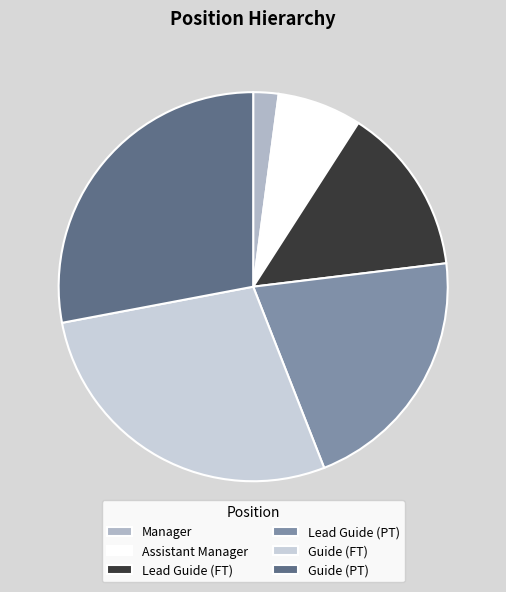

Is it true that Lead Guide (PT) is 31% of the pie?

False